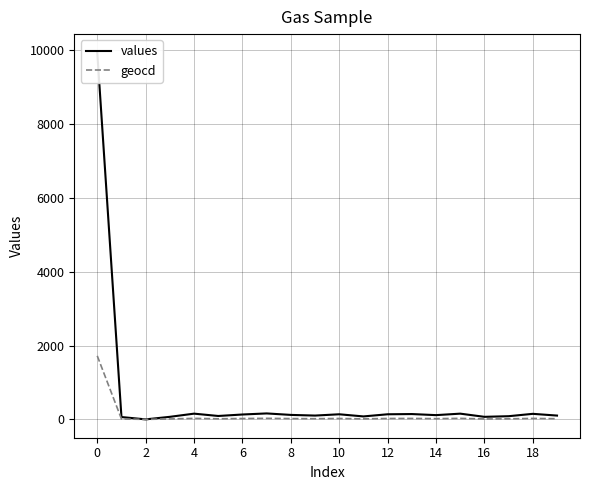

Reading left to right, extract all data points from this chart.

values: 9936	63	0	69	155	92	132	161	121	103	138	80	138	144	115	155	69	86	150	103
geocd: 1720	11	0	12	27	16	23	28	21	18	24	14	24	25	20	27	12	15	26	18